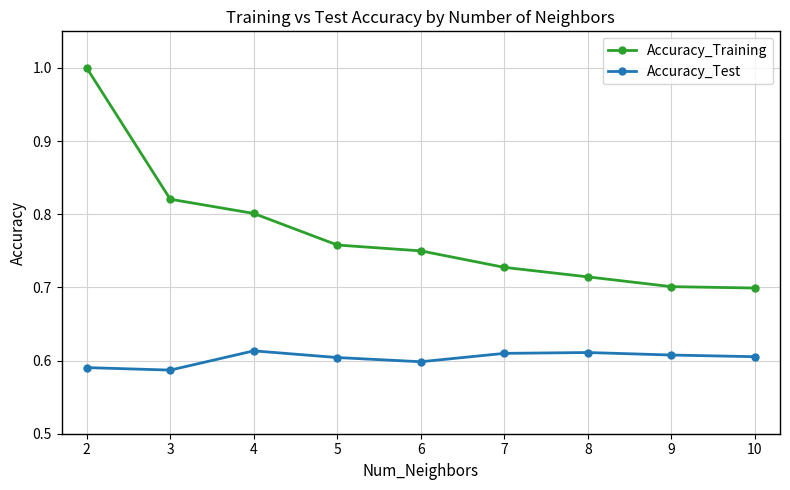

What is the sum of all Accuracy_Training values?

7.0